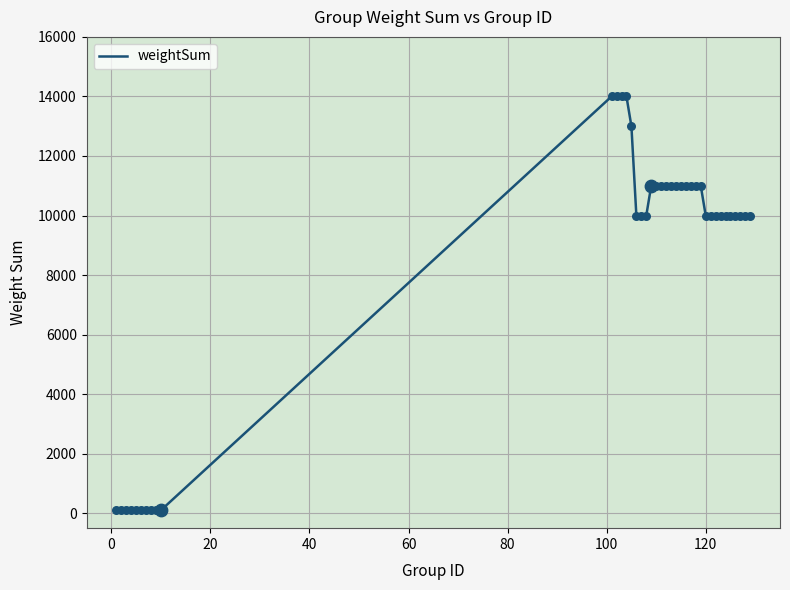

What is the difference between the maximum and minimum values?

13900